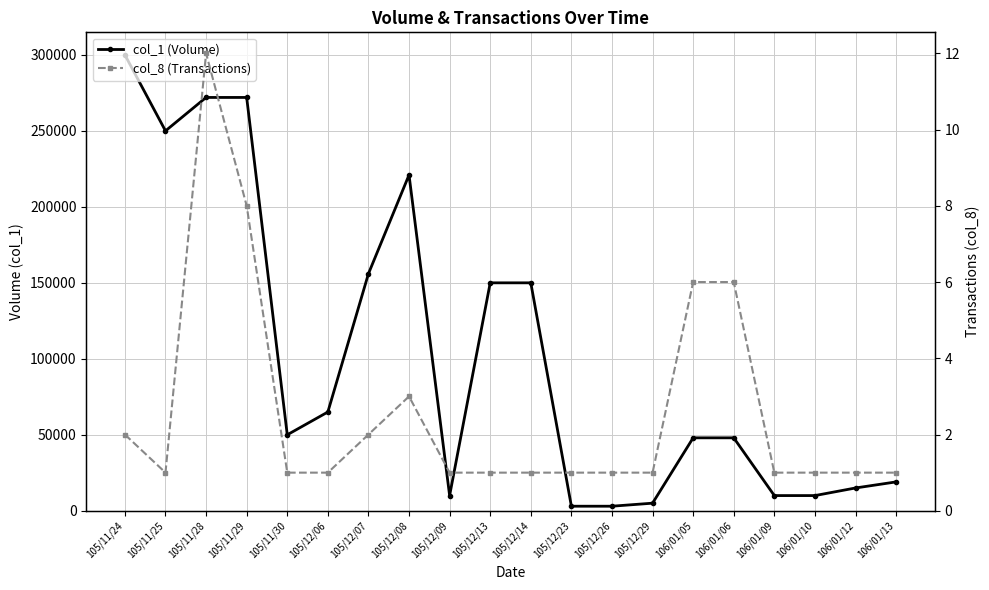

List the series in order of their overall mean, lowest first.

col_8 (Transactions), col_1 (Volume)